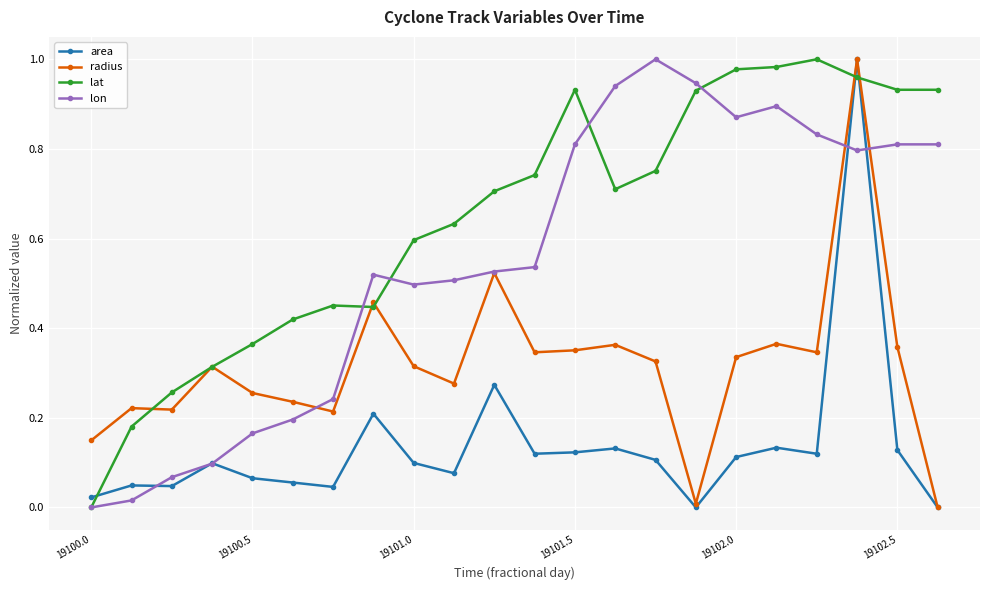

Which series has the largest total across all categories?

lat